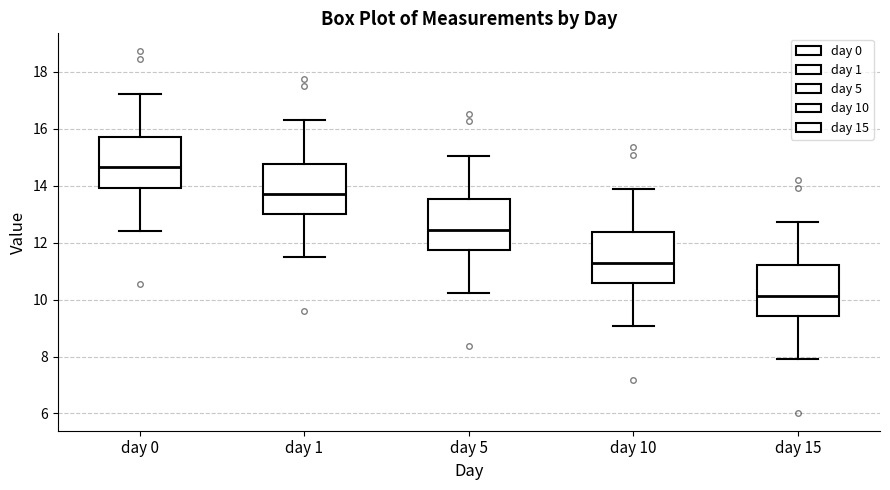

Reading left to right, read every box against the y-axis: the position of its median line, the range the box covers, and the ends of its whiskers. The values are not printed on the chart, so give them approximately, as read against the axis.

day 0: median 14.6, box 14.0 to 15.8, whiskers 12.4 to 17.2
day 1: median 13.8, box 13.0 to 14.8, whiskers 11.6 to 16.4
day 5: median 12.4, box 11.8 to 13.6, whiskers 10.2 to 15.0
day 10: median 11.2, box 10.6 to 12.4, whiskers 9.0 to 13.8
day 15: median 10.2, box 9.4 to 11.2, whiskers 8.0 to 12.8